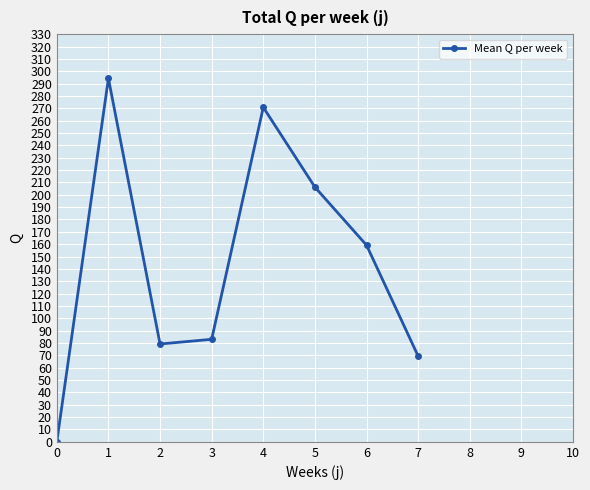

Rank the categories by value from highest to lowest.

1, 4, 5, 6, 3, 2, 7, 0